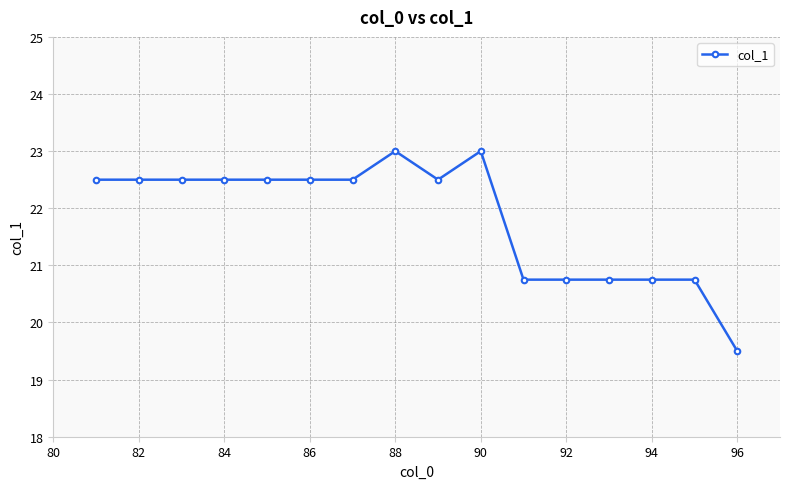

What is the minimum value shown in the chart?

19.5